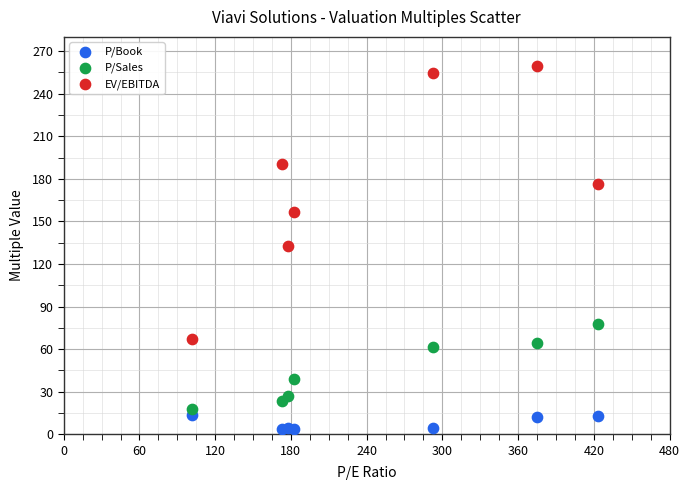

What are all the series names shown in the legend?

P/Book, P/Sales, EV/EBITDA